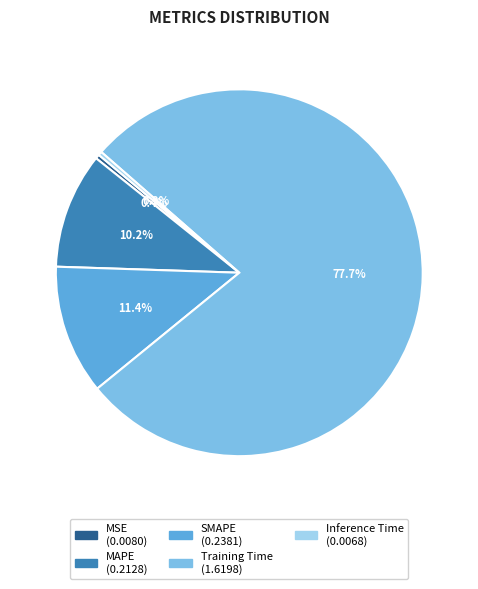

How many slices are in this pie chart?

5